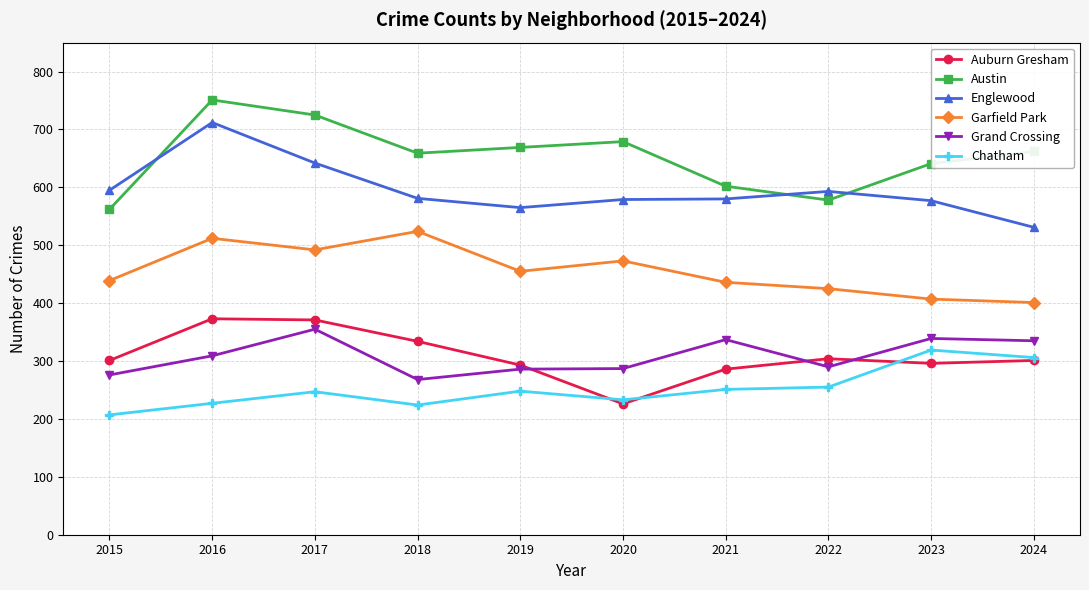

Where is the first local maximum for Austin?

2016